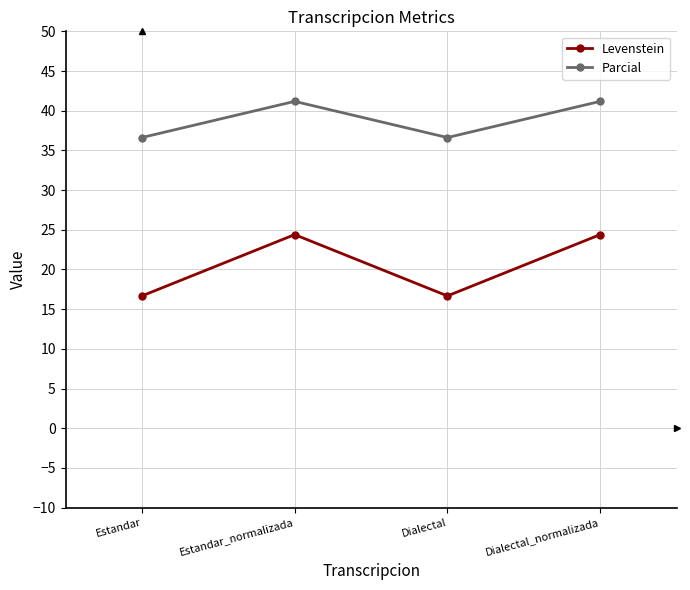

What is the approximate value of Levenstein at Estandar?

16.7